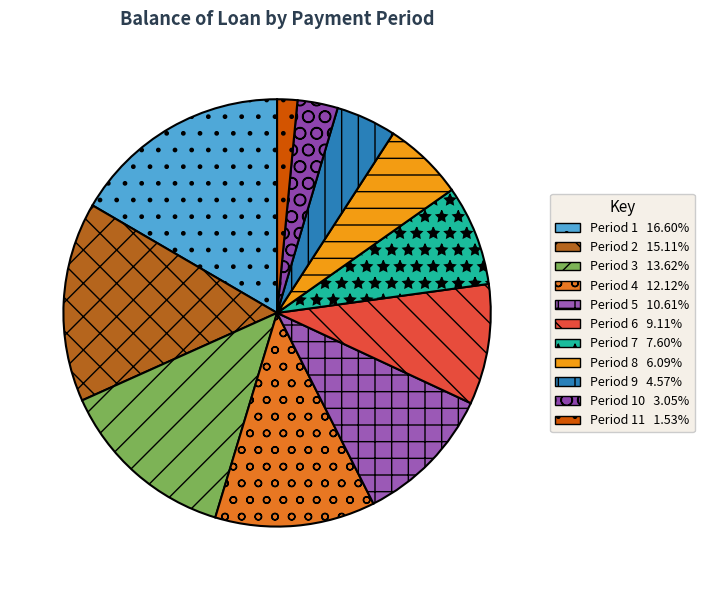

How many segments does this pie chart have?

11